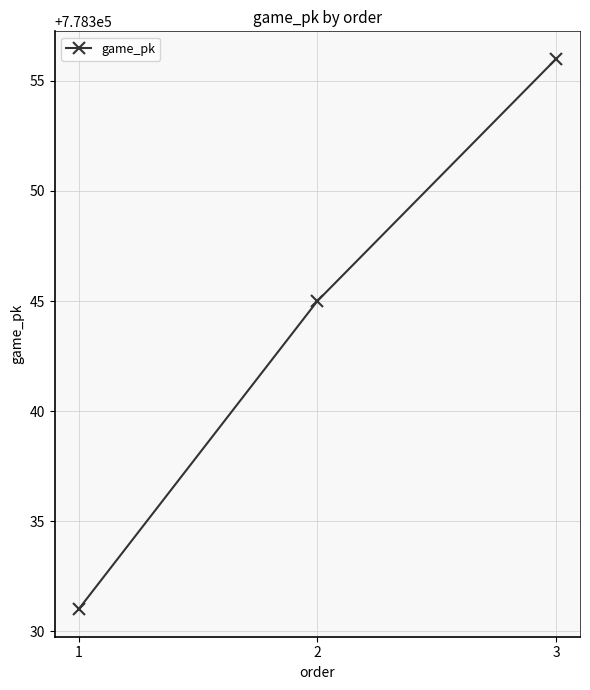

Rank the categories by value from highest to lowest.

3, 2, 1